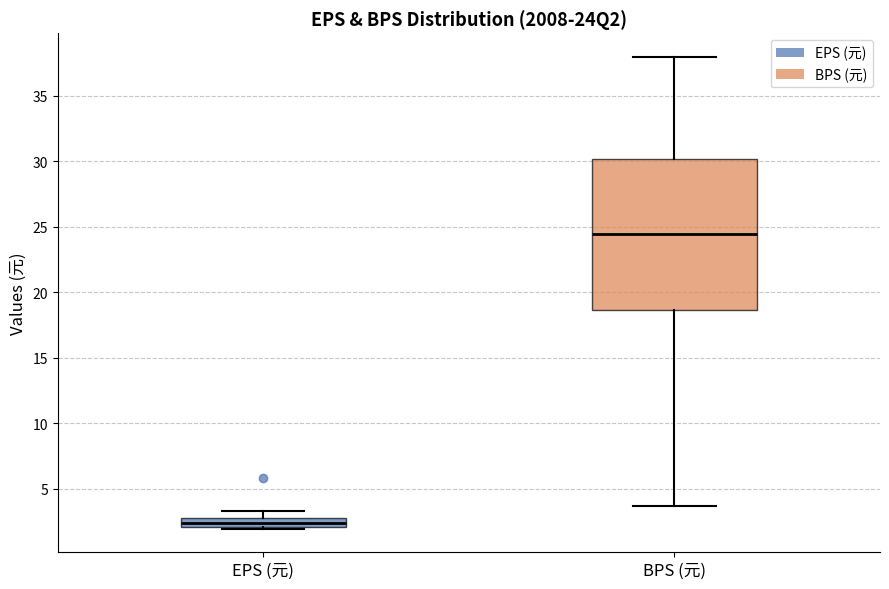

Comparing the boxes themselves (not the whiskers), which one is the tallest?

BPS (元)